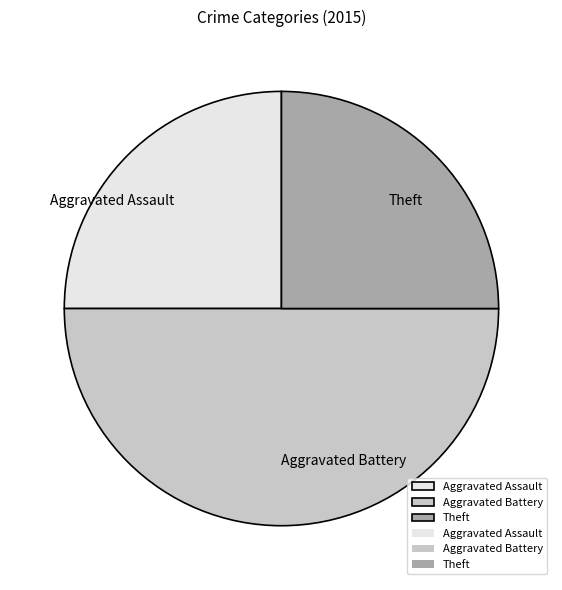

Is Aggravated Assault the majority of the pie?

No